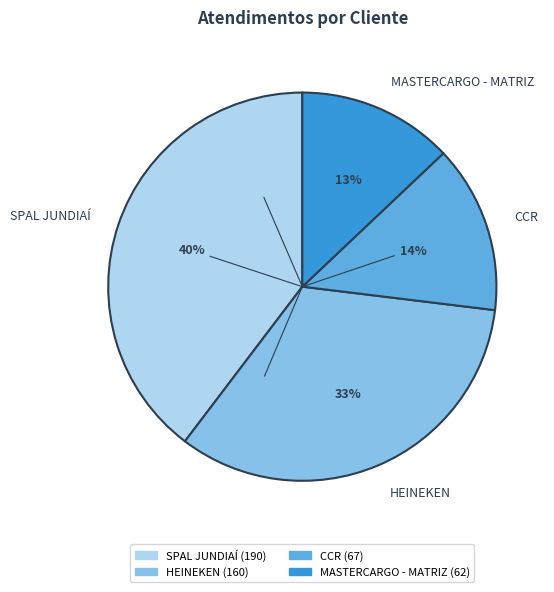

To the nearest percent, what is the difference between the largest and smallest slice percentages?

27%